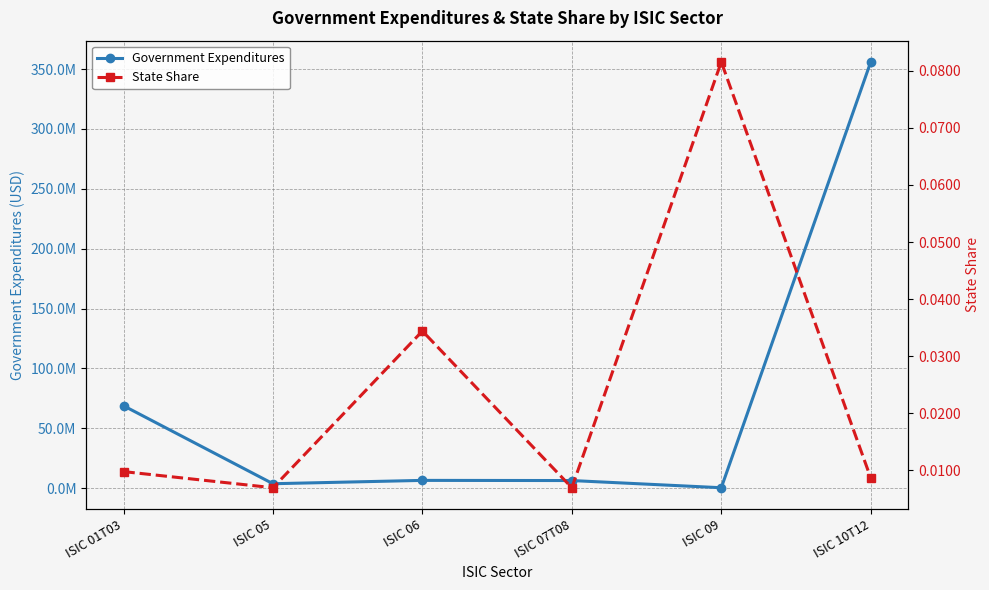

Does the chart have visible grid lines?

Yes